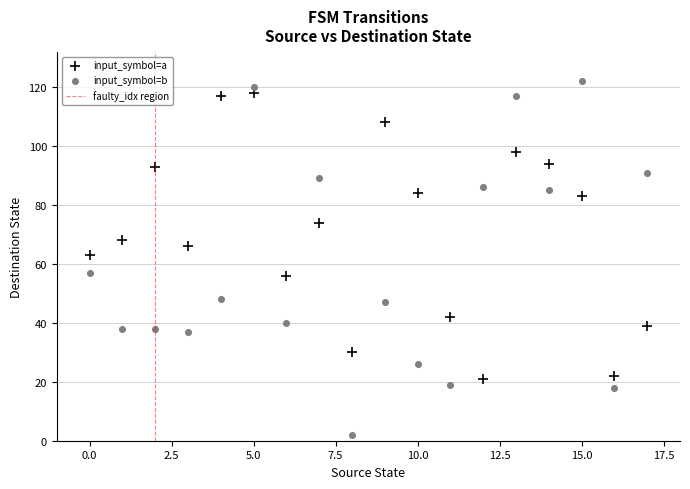

Count the number of points in this scatter plot.

36